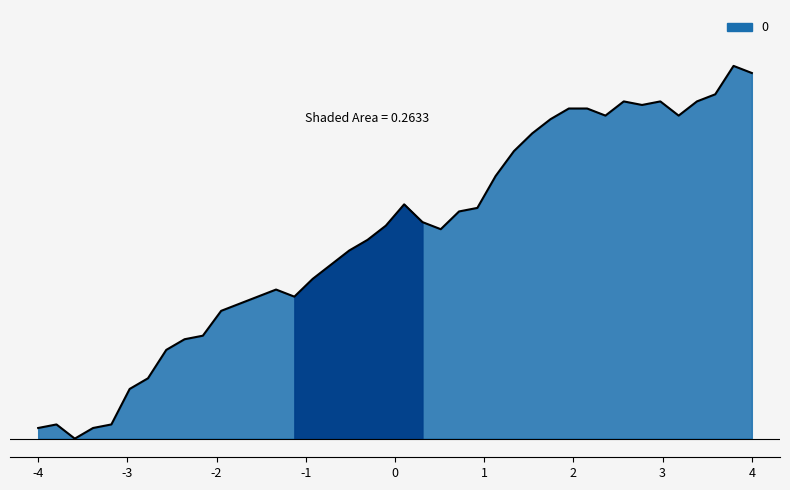

Is this an area chart (filled region under the line)?

Yes